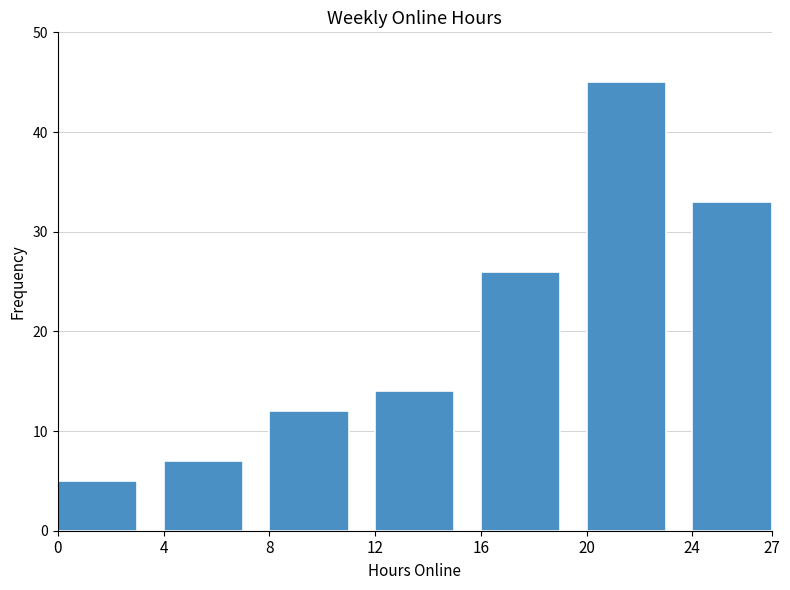

Reading left to right, extract all data points from this chart.

5	7	12	14	26	45	33